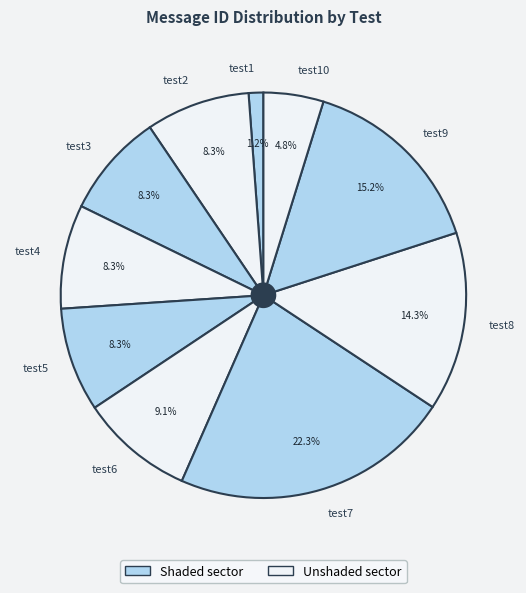

The test8 slice represents 14% of the pie. True or false?

True